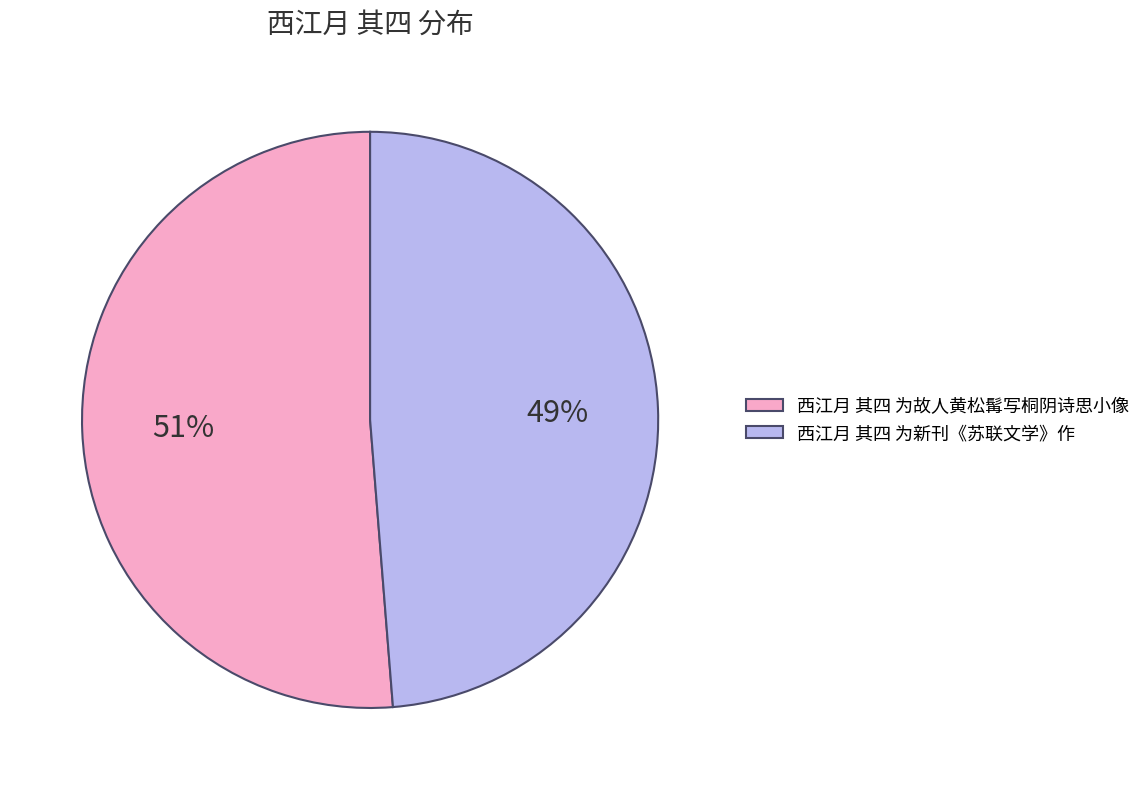

Combined, do 西江月 其四 为故人黄松髯写桐阴诗思小像 and 西江月 其四 为新刊《苏联文学》作 account for over 50%?

Yes